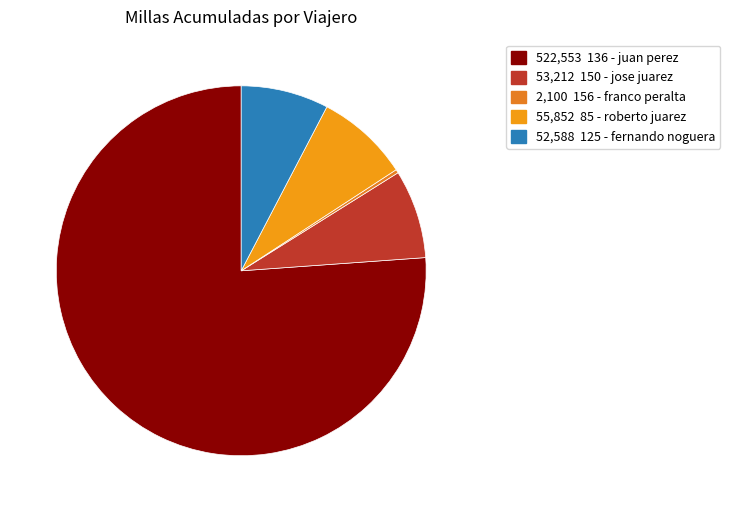

How many slices are in this pie chart?

5